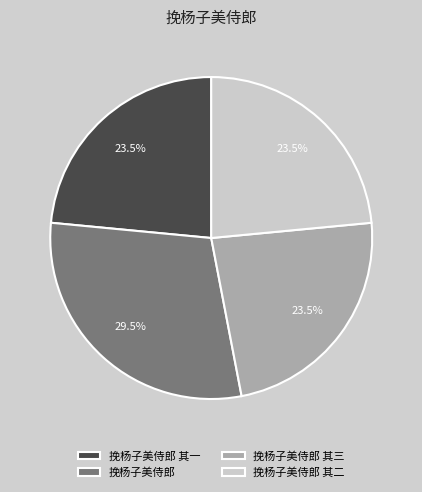

How many segments does this pie chart have?

4